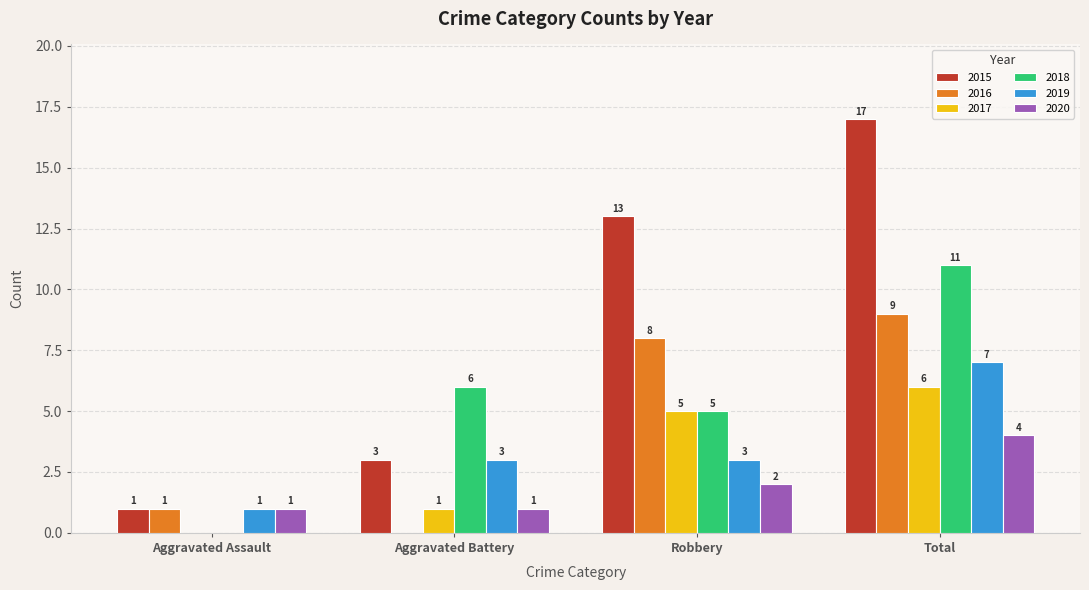

What is the sum of all 2020 values?

8